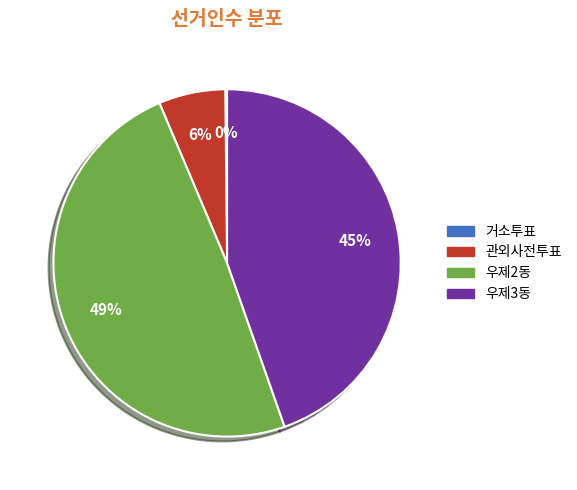

What is the ratio of the value at 우제3동 to the value at 우제2동?

0.9